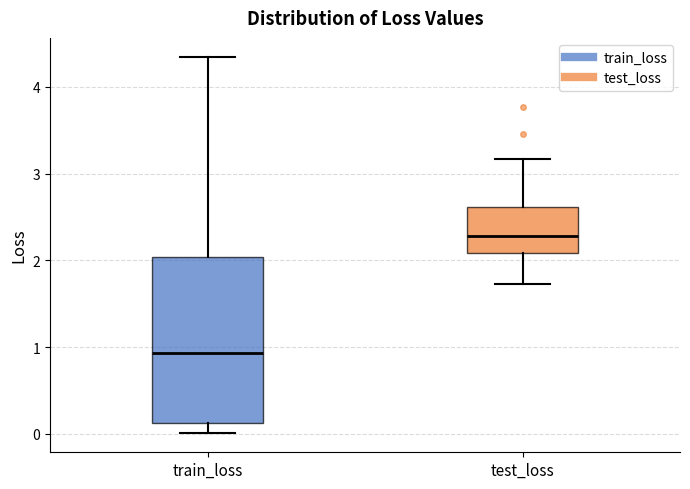

Reading left to right, read every box against the y-axis: the position of its median line, the range the box covers, and the ends of its whiskers. The values are not printed on the chart, so give them approximately, as read against the axis.

train_loss: median 0.9, box 0.1 to 2.0, whiskers 0.0 to 4.3
test_loss: median 2.3, box 2.1 to 2.6, whiskers 1.7 to 3.2